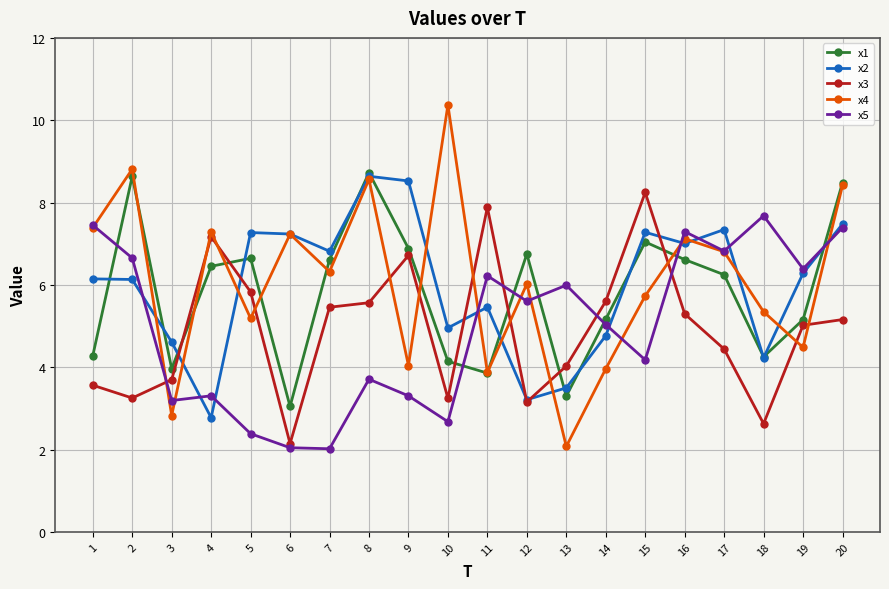

Where do x1 and x3 first cross each other?

3 and 4